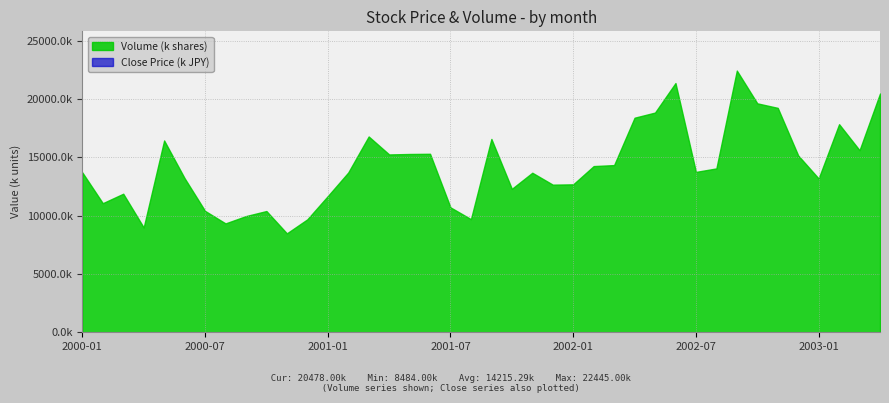

The value of Close at 2002-12 is 1632. True or false?

True